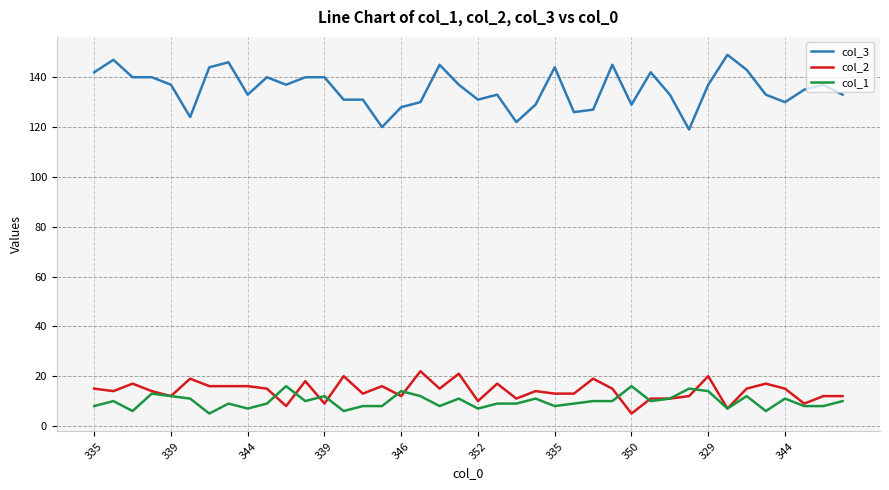

How many distinct data groups are displayed?

3